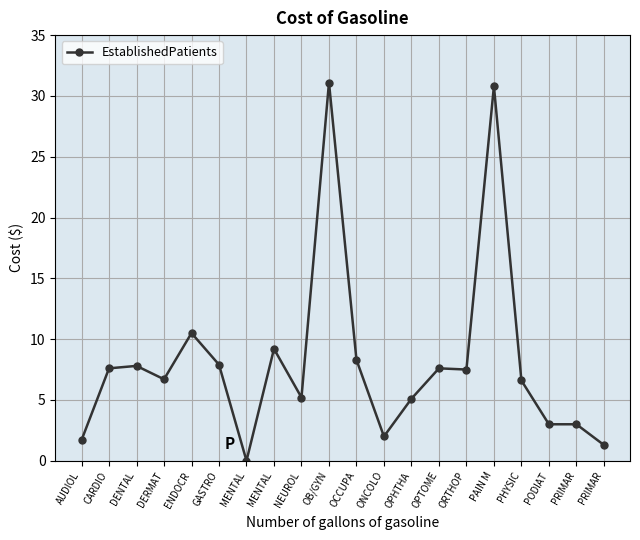

How many lines are shown in the chart?

1